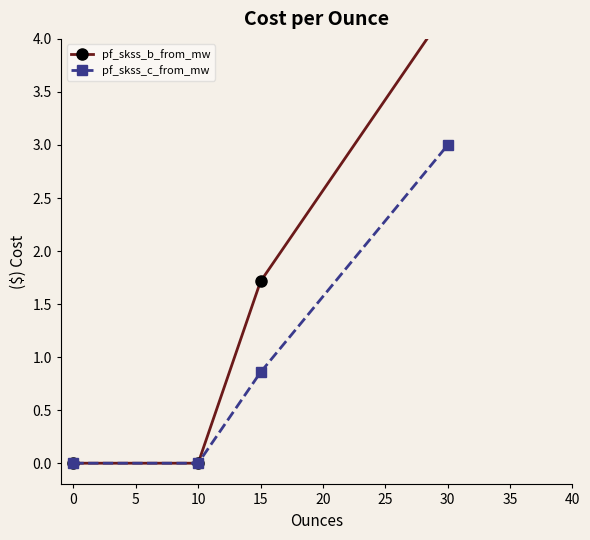

What are all the series names shown in the legend?

pf_skss_b_from_mw, pf_skss_c_from_mw